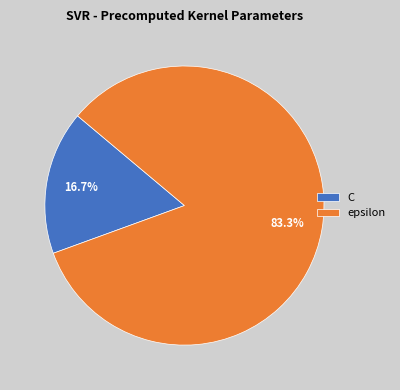

Which category has the smallest portion of the pie?

C